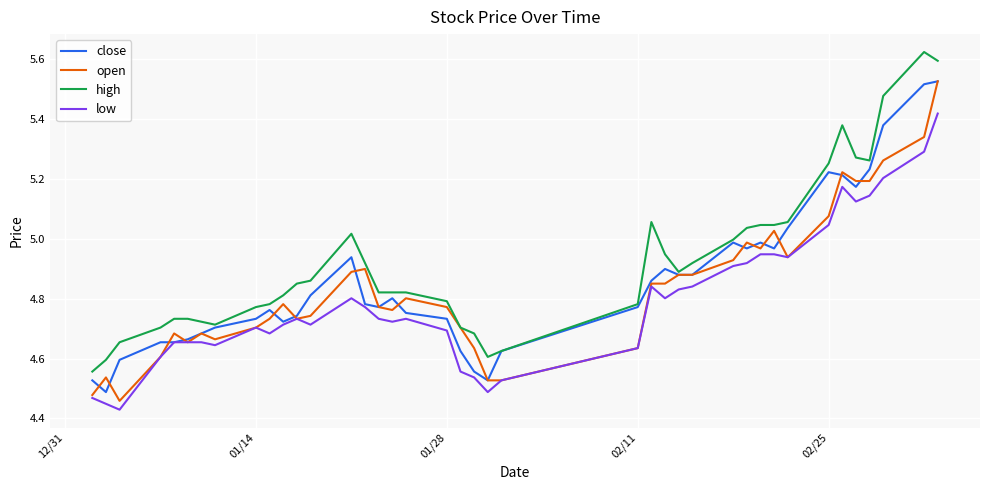

Which series has the largest total across all categories?

high